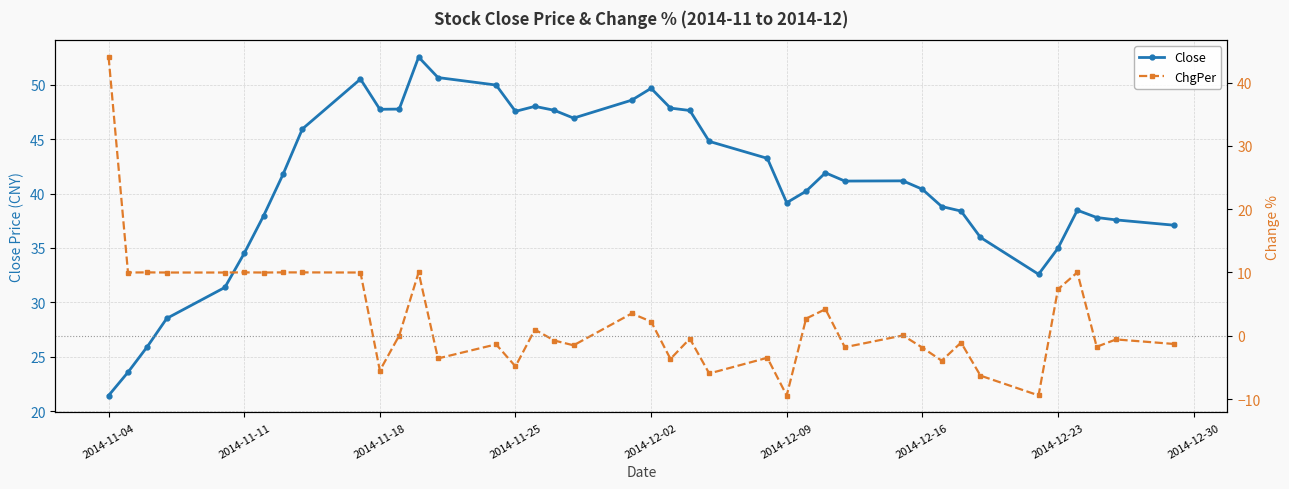

Is it true that Close equals 47.6 at 2014-11-25?

True